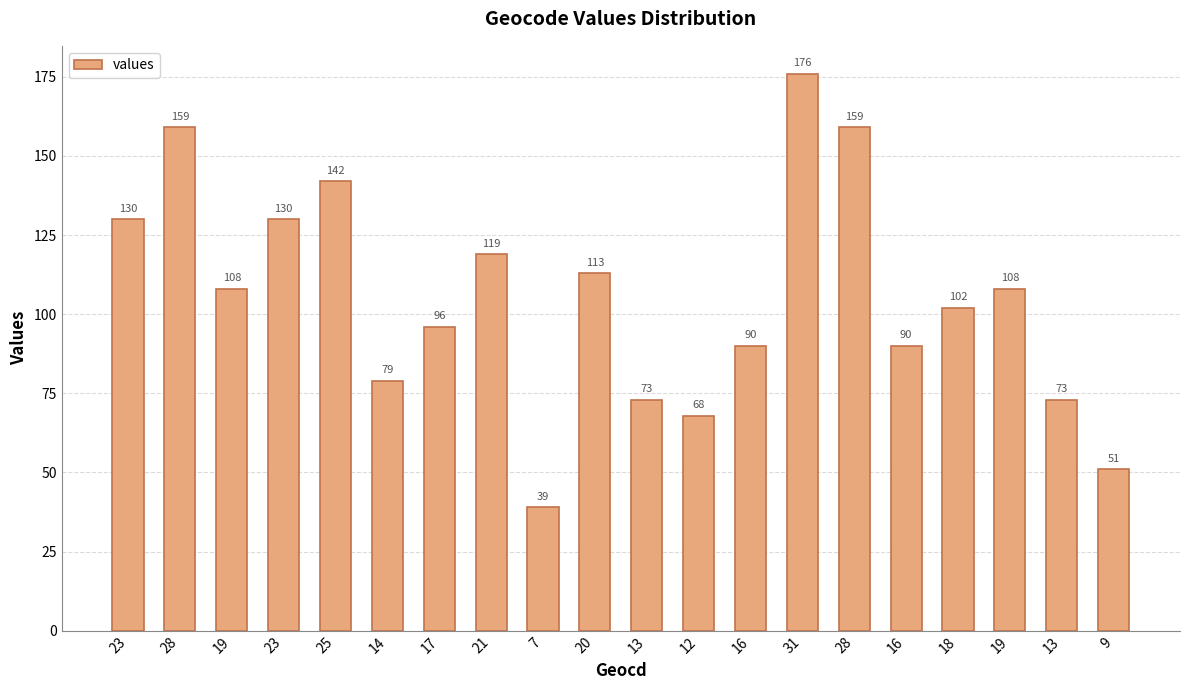

True or false: the data shows 44 at 18.

False